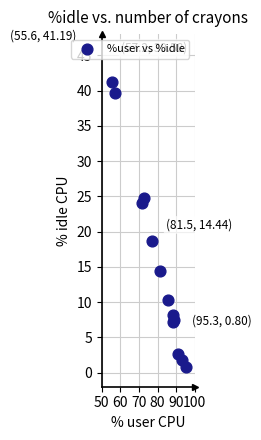

What is the range of Y values (max minus min)?

40.4